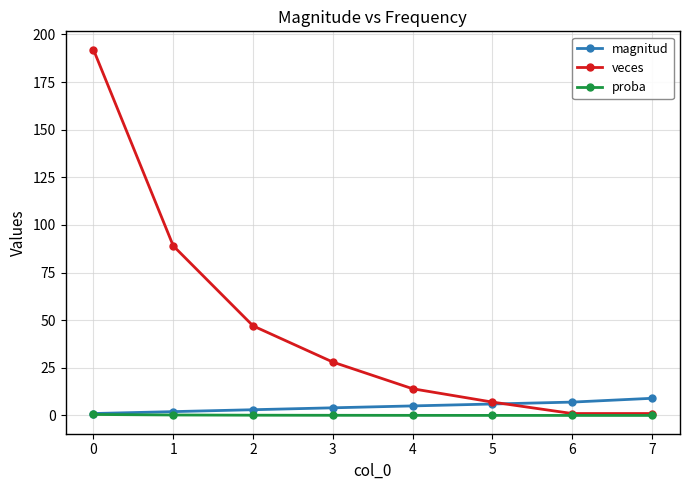

What are all the series names shown in the legend?

magnitud, veces, proba